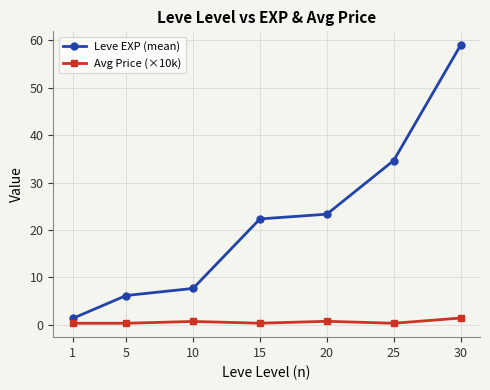

How many lines are shown in the chart?

2